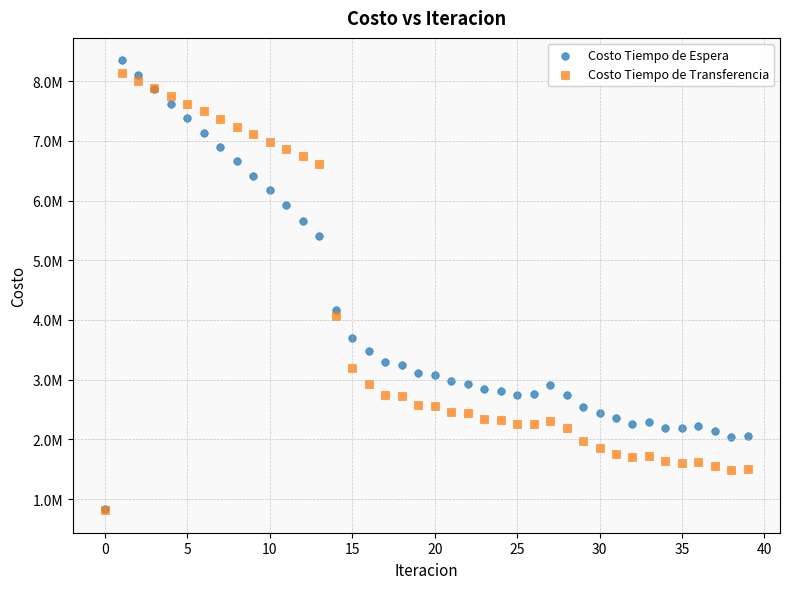

What are all the series names shown in the legend?

Costo Tiempo de Espera, Costo Tiempo de Transferencia